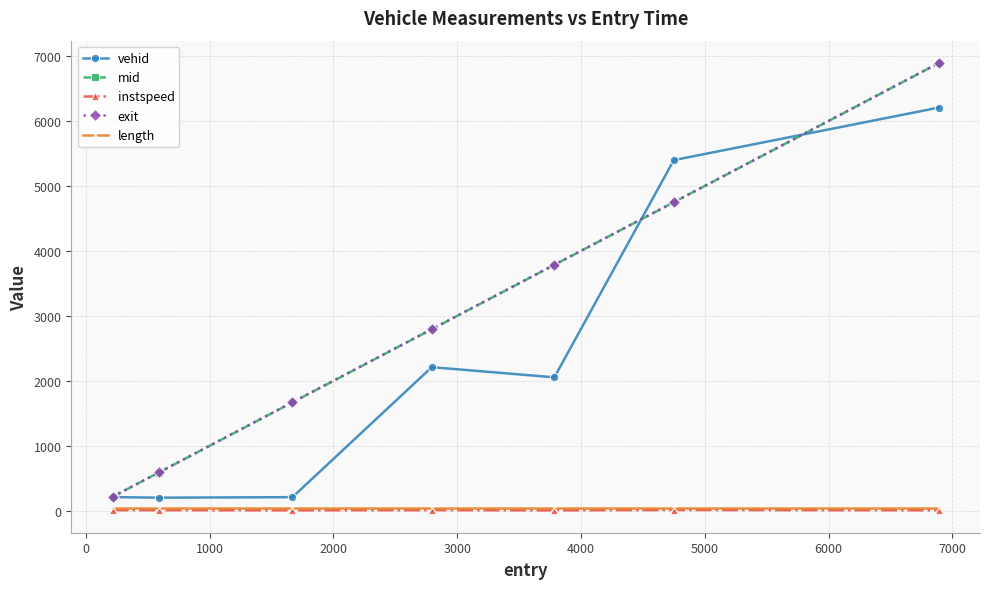

What is the greatest value displayed?

6893.1